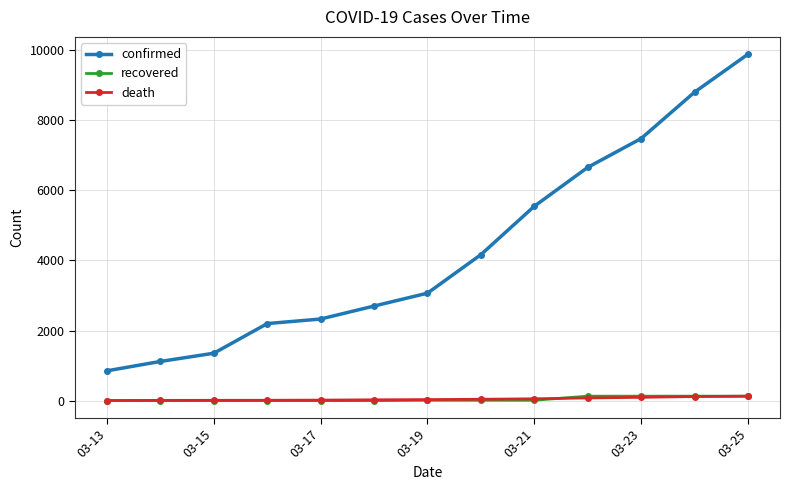

Which series has the largest range (max minus min)?

confirmed